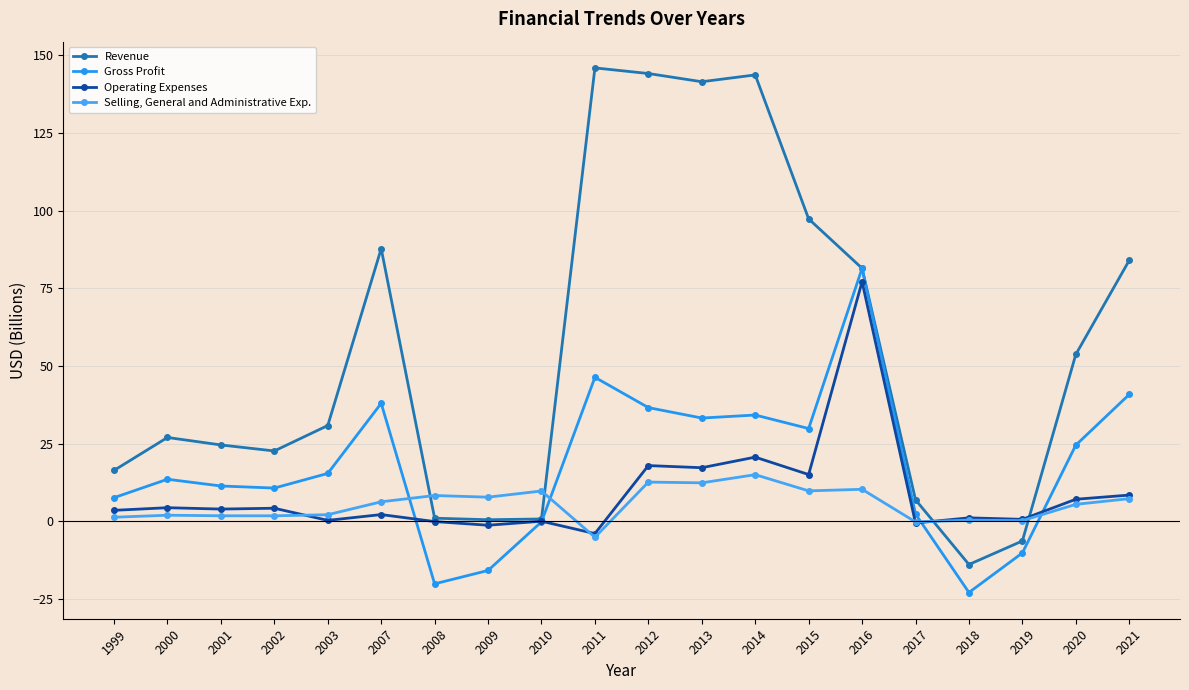

What is the total value across all series at 2002?

39.2